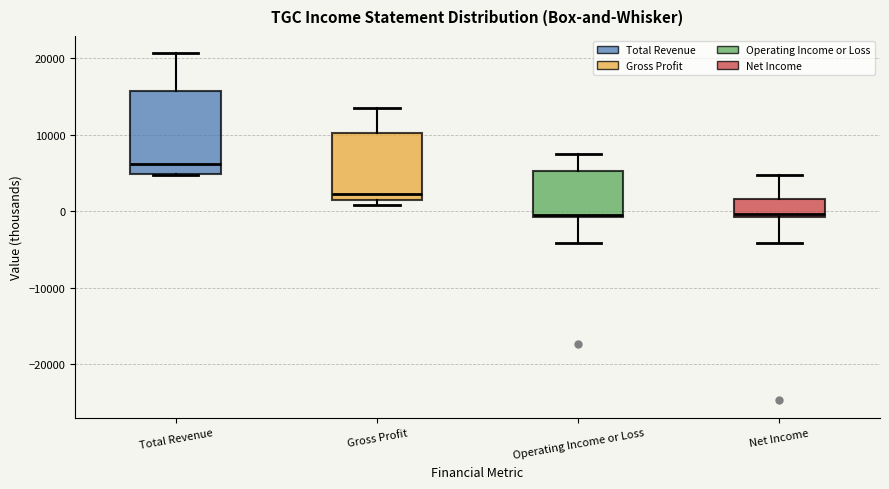

Reading left to right, transcribe this box plot: for each box, give where its median line is, the range the box spans, and where its two whiskers end, as read against the y-axis. The values are not printed on the chart, so give them approximately, as read against the axis.

Total Revenue: median 6000, box 5000 to 16000, whiskers 5000 to 21000
Gross Profit: median 2000 (just above the box's lower edge), box 2000 to 10000, whiskers 1000 to 13000
Operating Income or Loss: median 0, box -1000 to 5000, whiskers -4000 to 7000
Net Income: median 0, box -1000 to 2000, whiskers -4000 to 5000